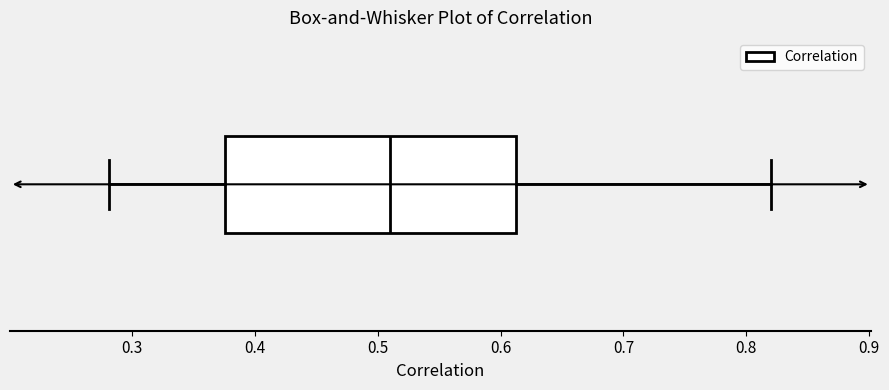

Transcribe this box plot: give where the median line is, the range the box spans, and where the two whiskers end, as read against the x-axis. The values are not printed on the chart, so give them approximately, as read against the axis.

median 0.51, box 0.38 to 0.61, whiskers 0.28 to 0.82